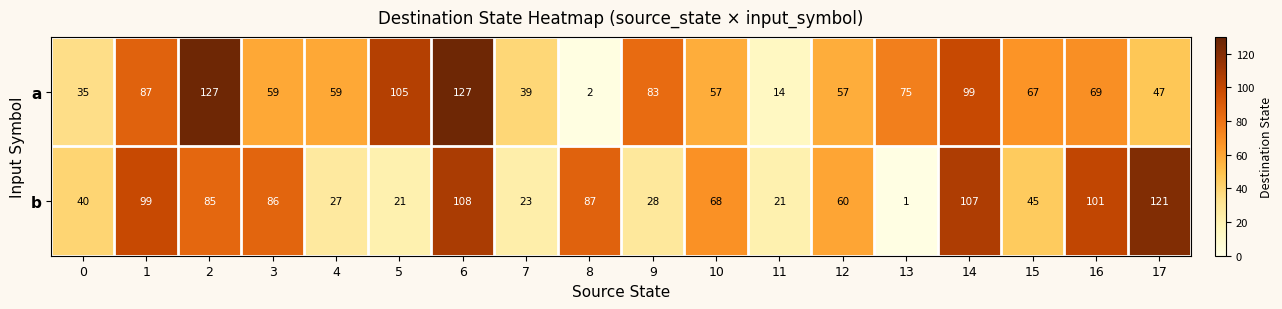

List the series in order of their overall mean, lowest first.

b, a